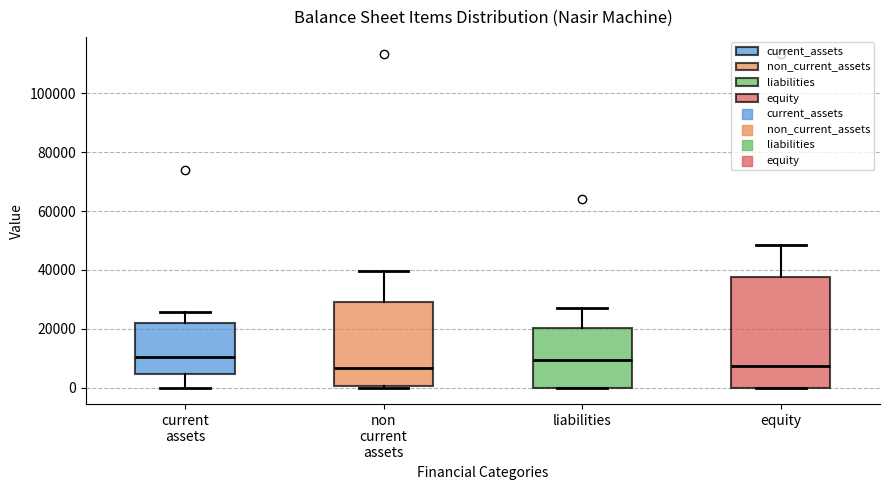

Comparing the boxes themselves (not the whiskers), which one is the tallest?

equity